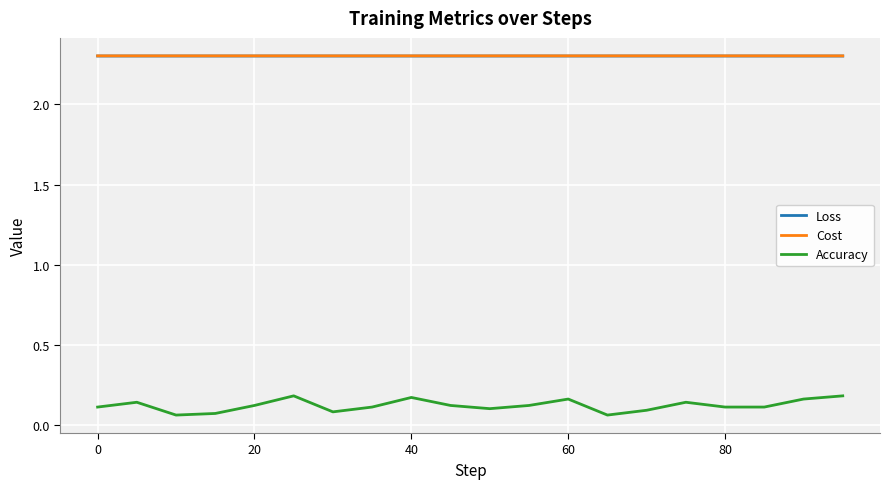

At how many categories does at least one series exceed 2?

20